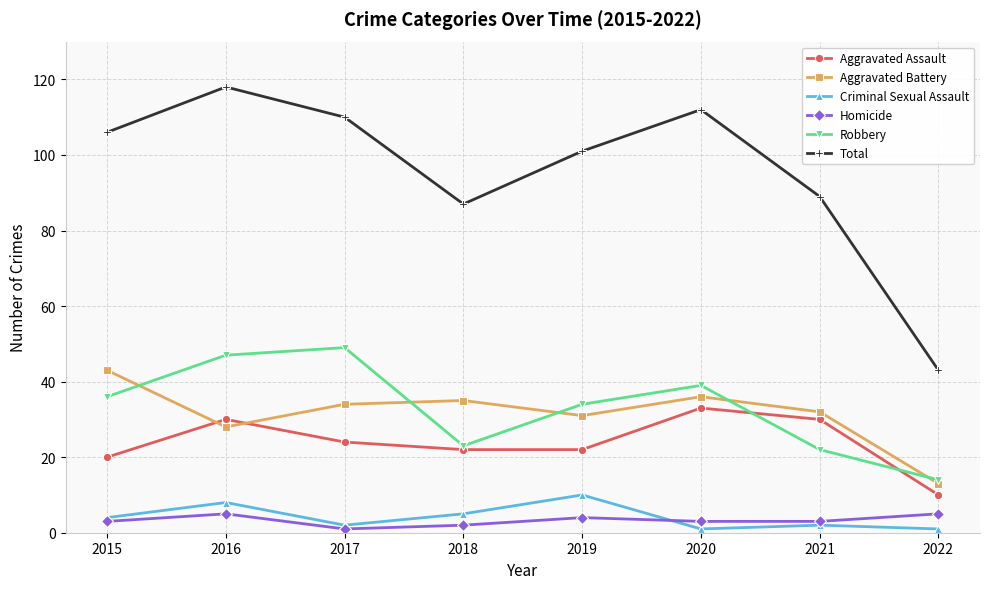

Is the value of Criminal Sexual Assault at 2016 greater than the value of Aggravated Assault at 2020?

No